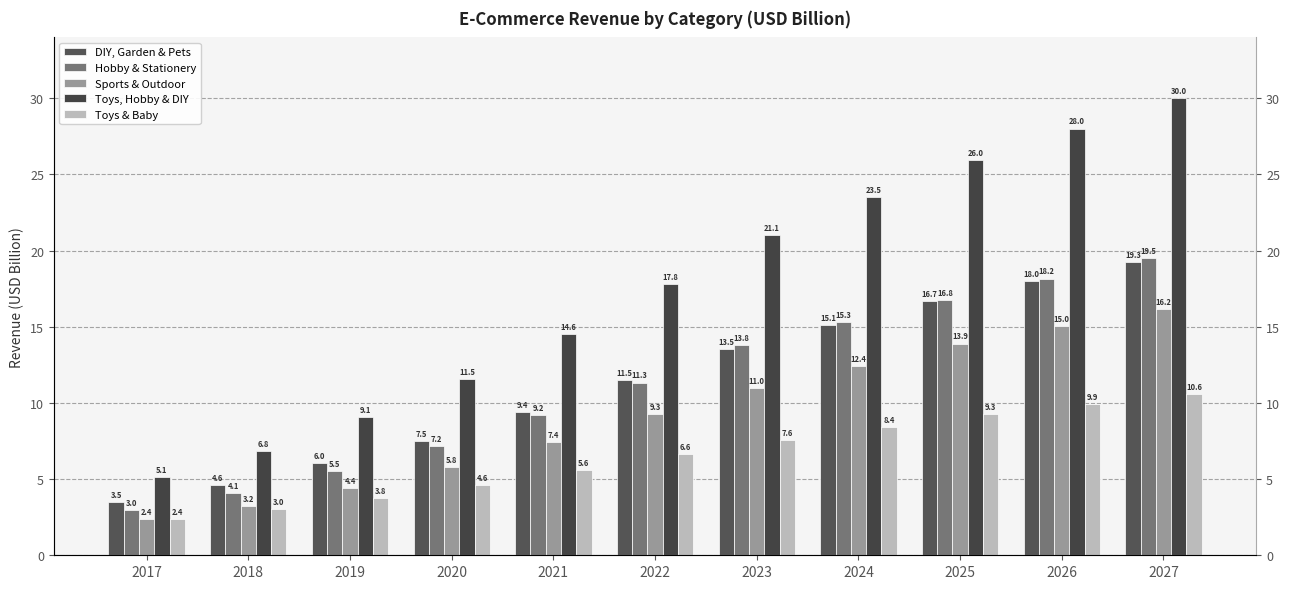

What is the spread (max minus min) of values at 2026?

18.1